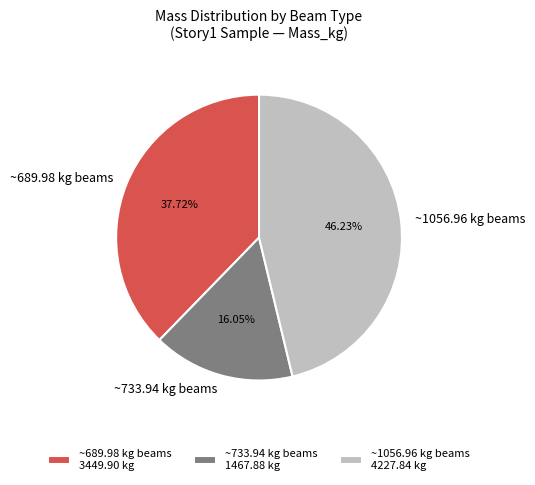

What is the ratio of the value at ~689.98 kg beams to the value at ~733.94 kg beams?

2.4